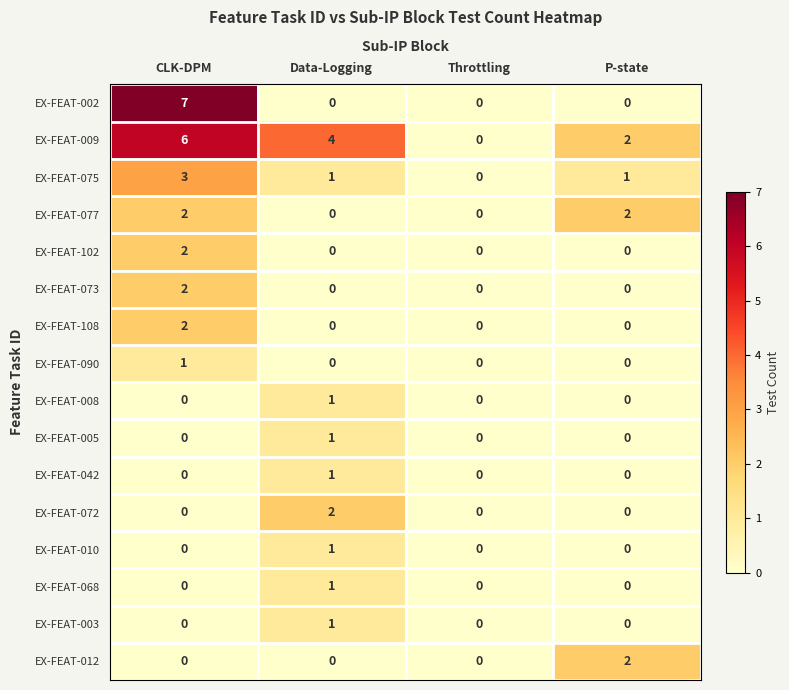

At which label does EX-FEAT-002 reach its peak?

CLK-DPM